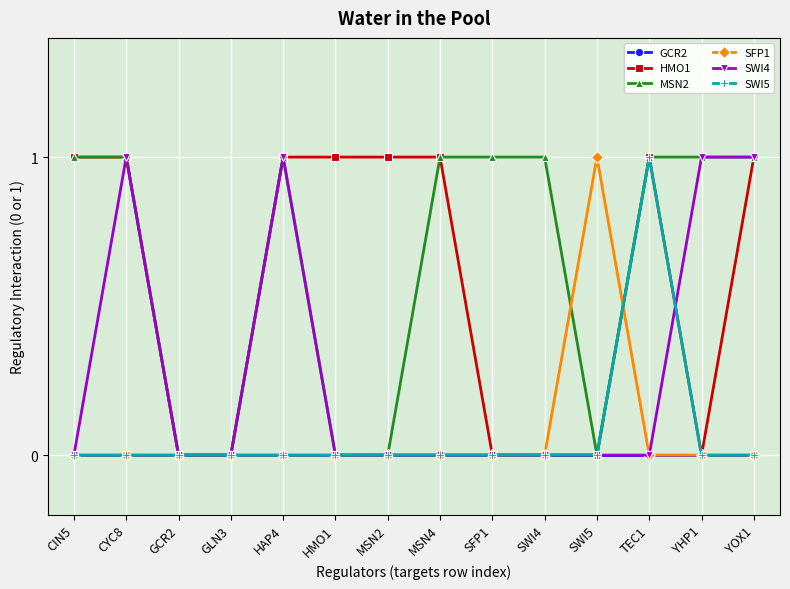

Which series changed the most between GCR2 and SWI4?

MSN2